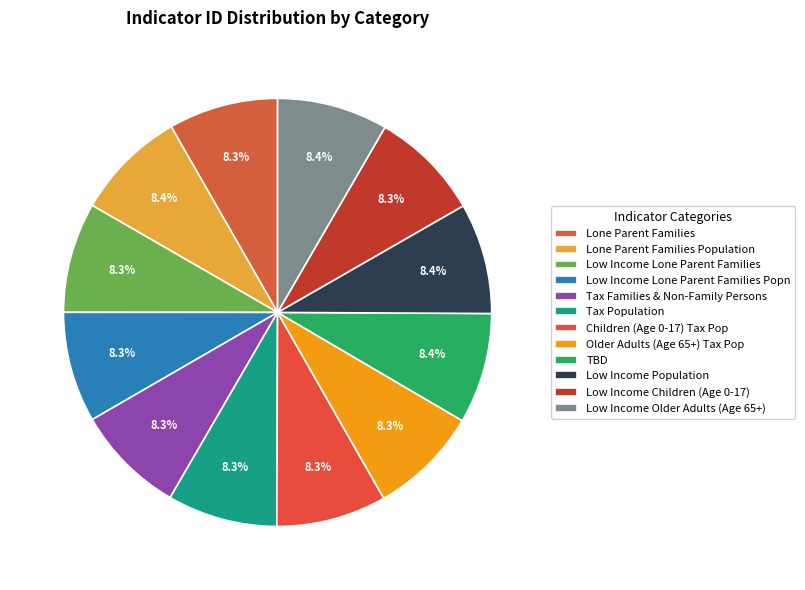

How many slices are in this pie chart?

12